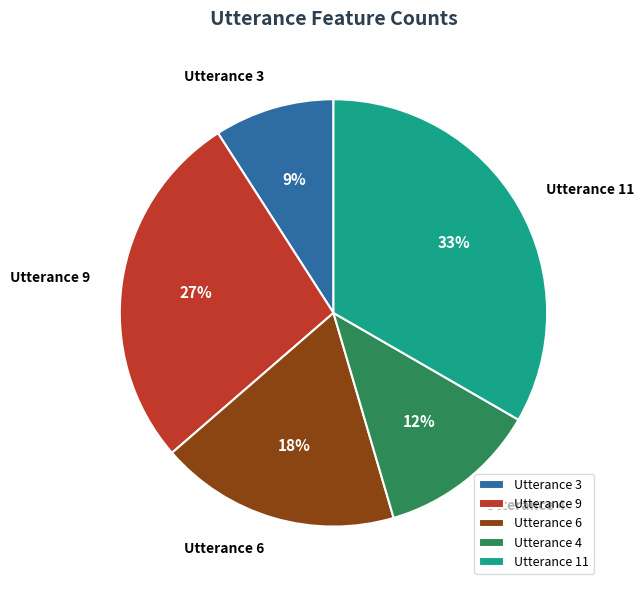

The Utterance 4 slice represents 1% of the pie. True or false?

False